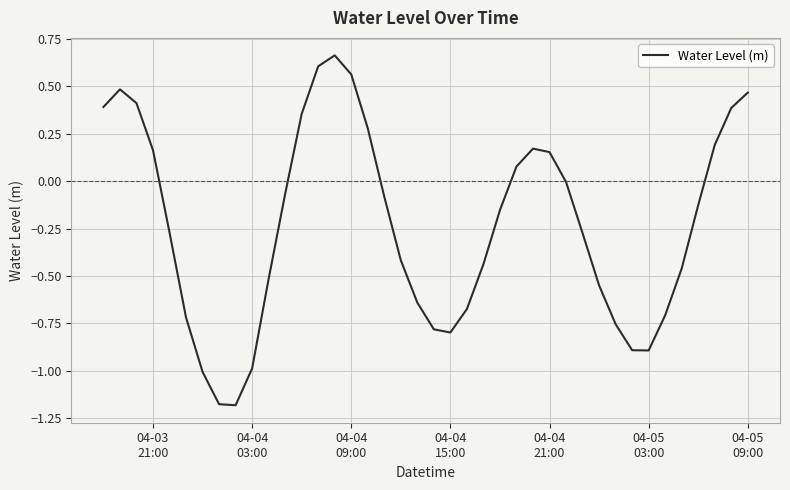

What is the difference between the maximum and minimum values?

1.8